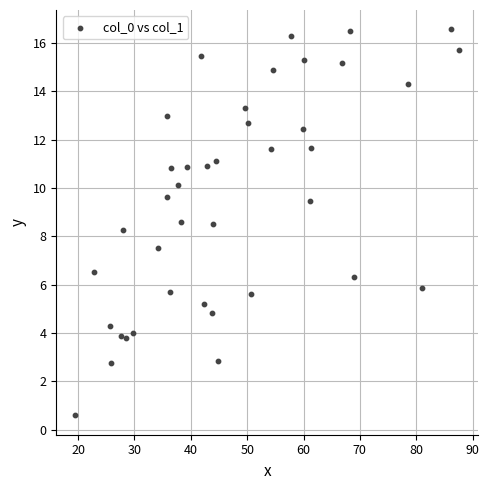

What Y value in the scatter plot is closest to 8?

8.3